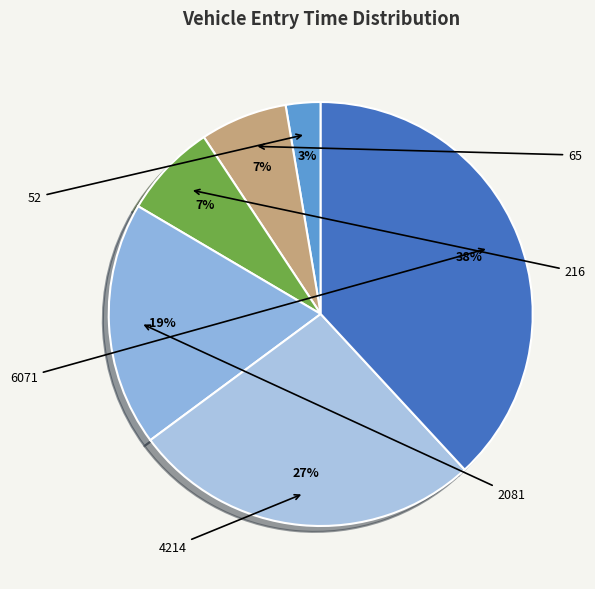

To the nearest percent, what is the difference between the largest and smallest slice percentages?

35%